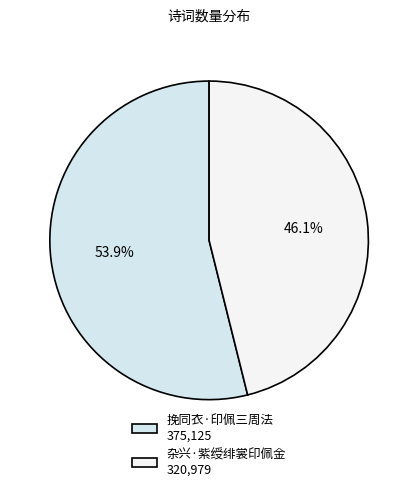

To the nearest percent, what is the average slice percentage?

50%